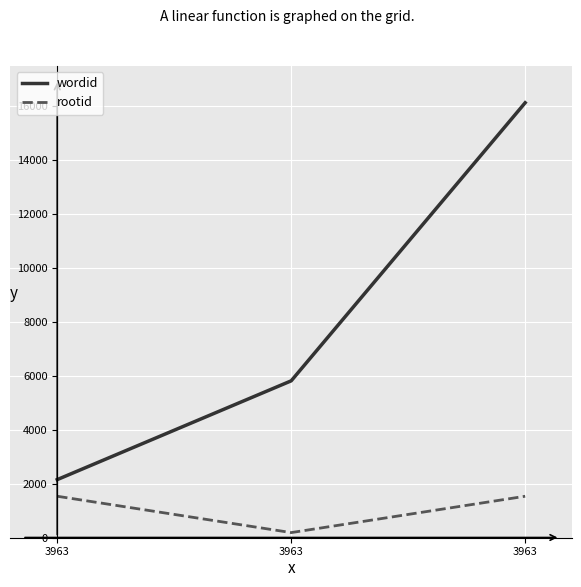

How many distinct data groups are displayed?

2